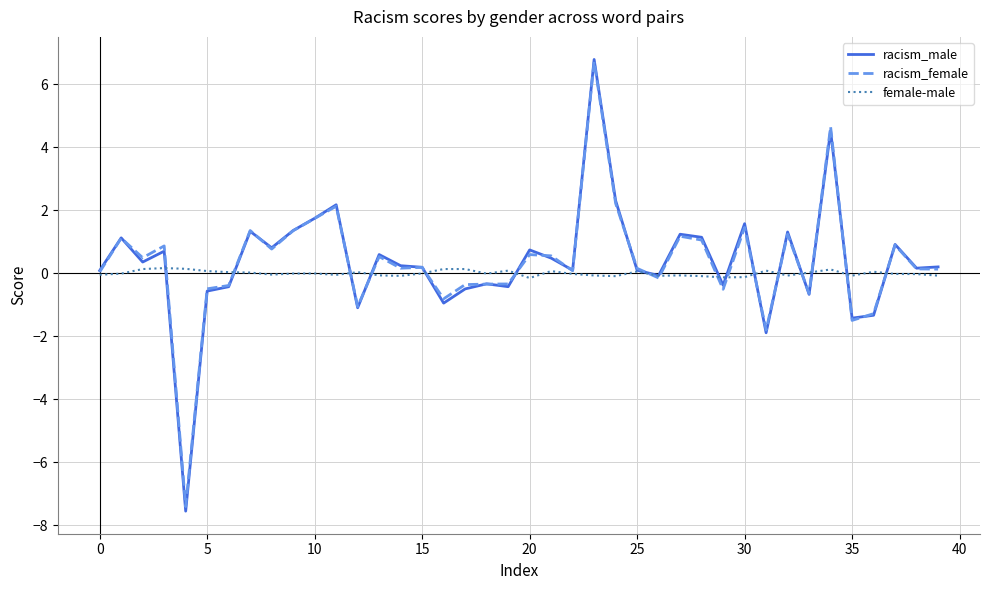

What is the maximum value shown in the chart?

6.8